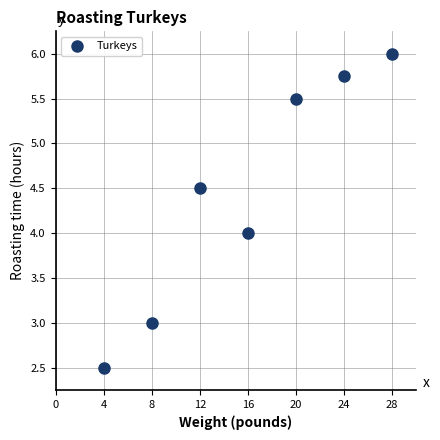

What is the average X value?

16.0